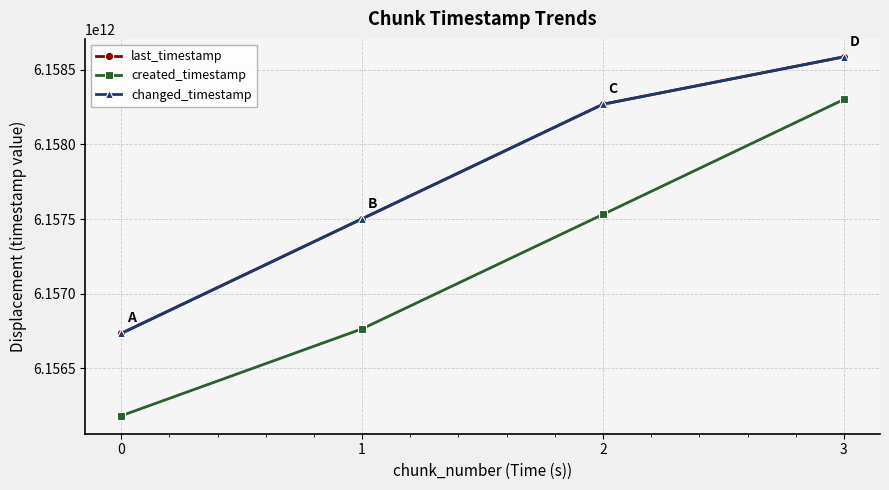

Read the created_timestamp value at 3, to the nearest 50.

6158301355500